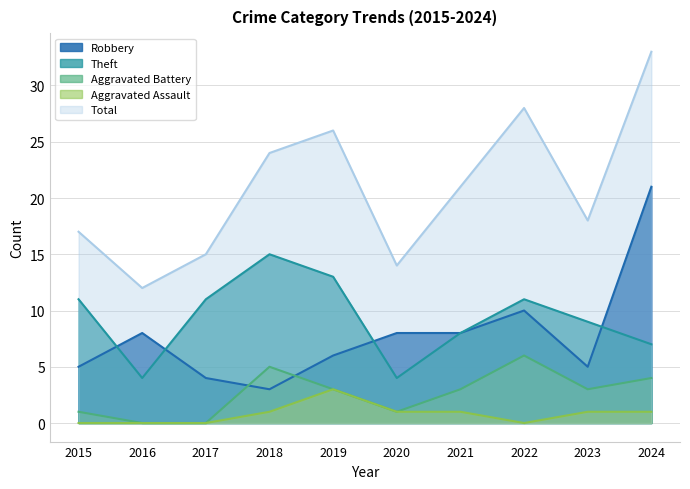

The Theft series shows 2 at 2017. True or false?

False